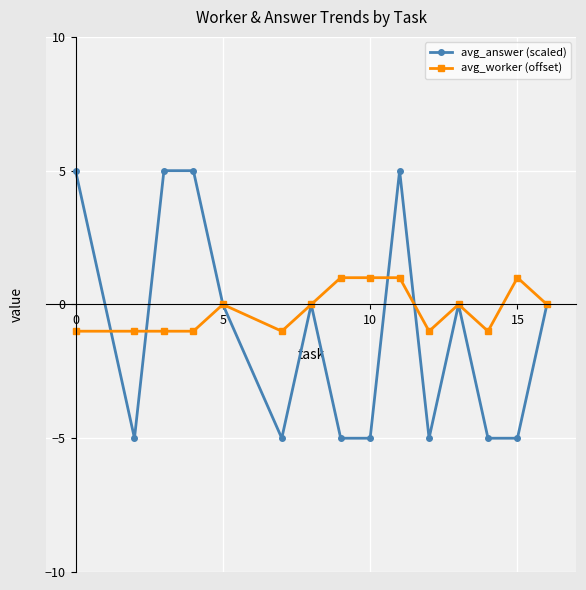

At how many categories does at least one series exceed 2?

4